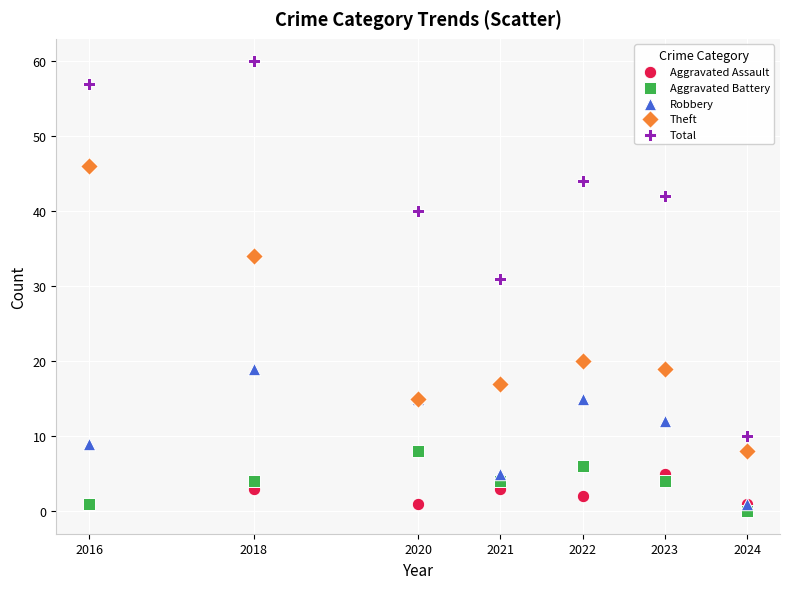

Which series has the largest Y range (max minus min)?

Total